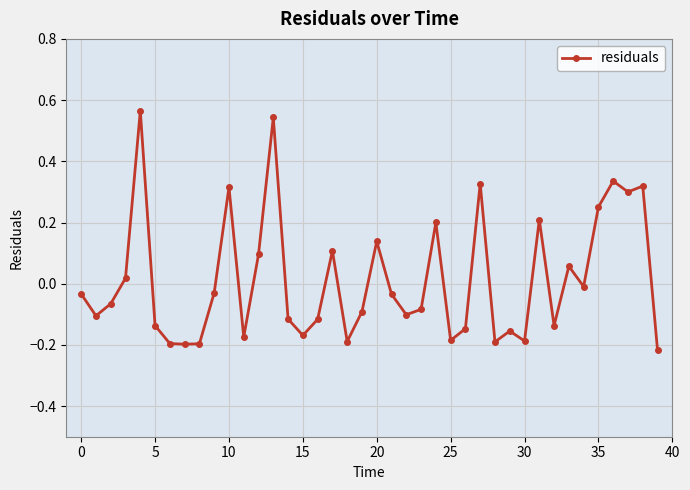

What is the difference between the maximum and minimum values?

0.8